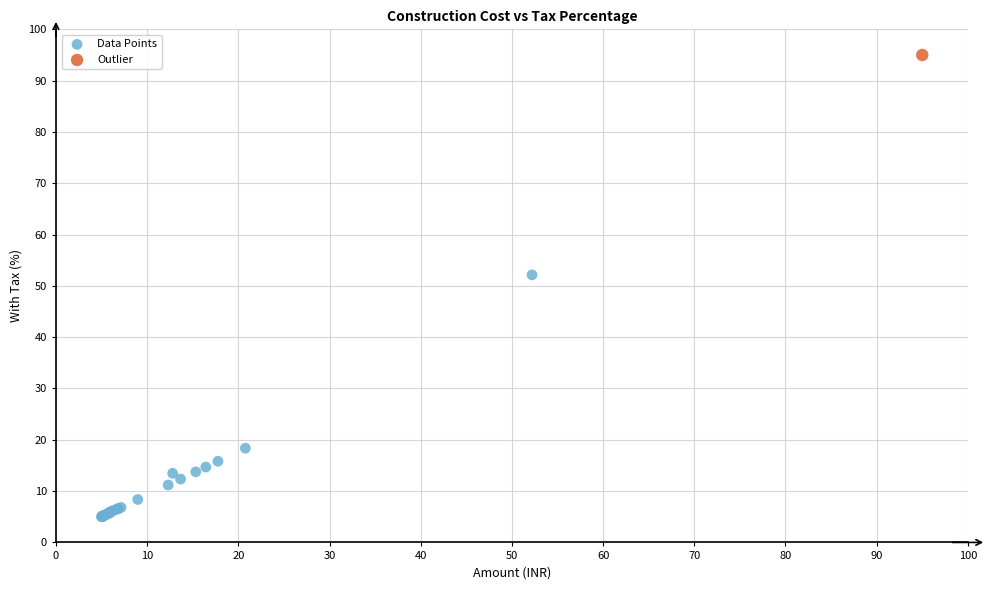

What are all the series names shown in the legend?

Data Points, Outlier